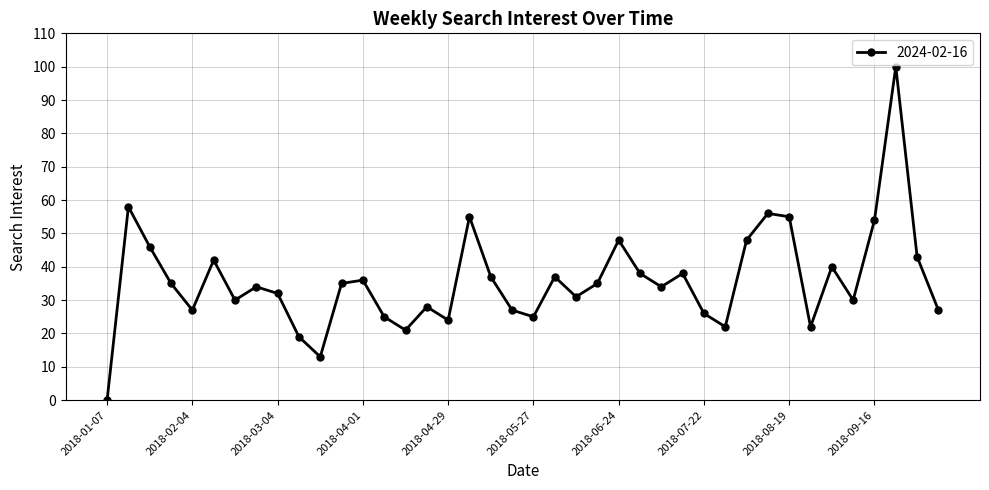

How many positive values are there?

39